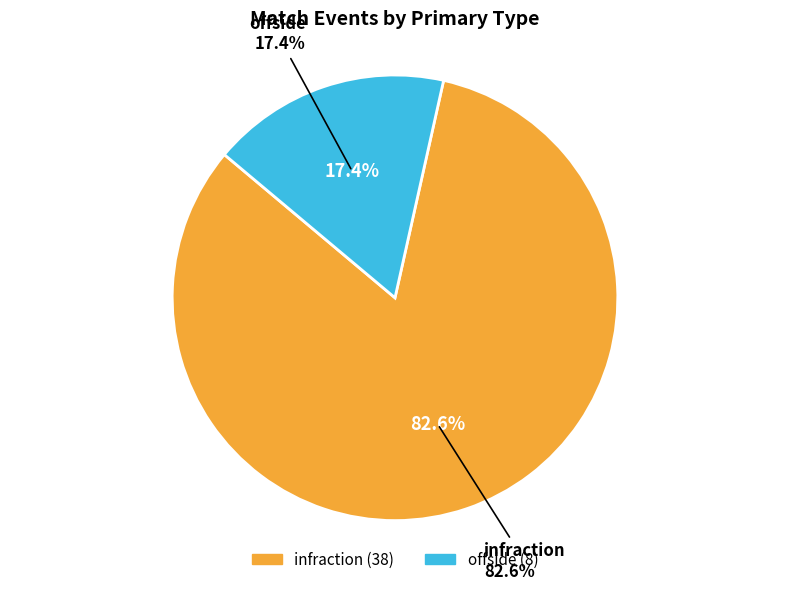

True or false: offside accounts for 12% of the total.

False